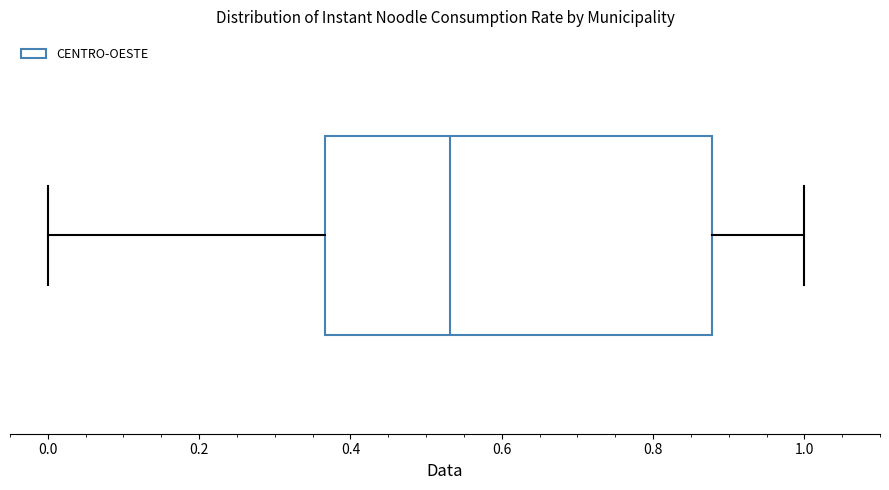

Where does the median line of the box sit on the x-axis? The values are not printed on the chart, so give them approximately, as read against the axis.

0.54